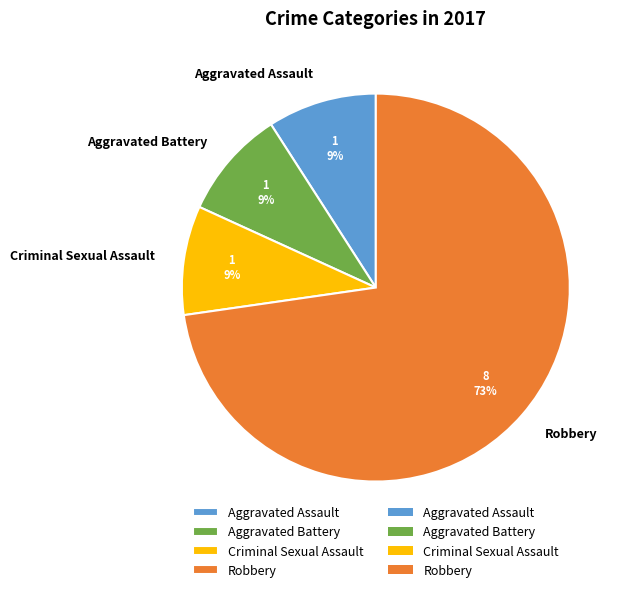

To the nearest percent, what is the combined percentage of Robbery and Criminal Sexual Assault?

82%